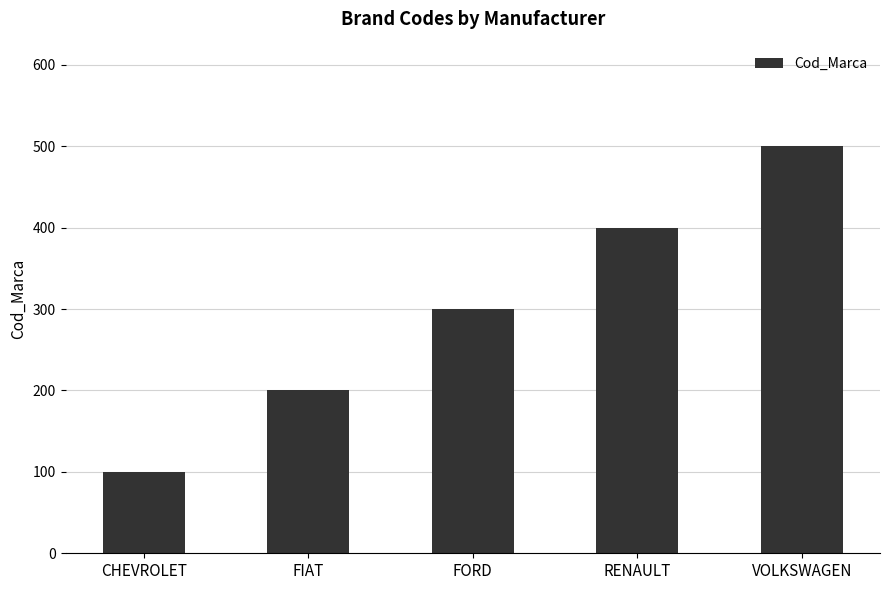

Are the bars horizontal?

No